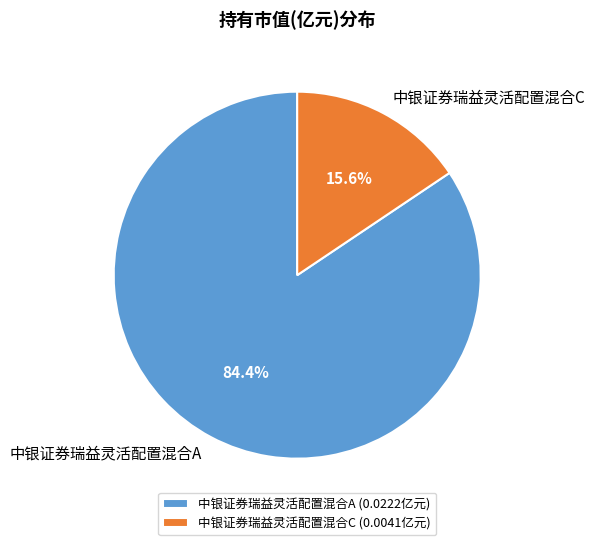

Which has a higher value, 中银证券瑞益灵活配置混合C or 中银证券瑞益灵活配置混合A?

中银证券瑞益灵活配置混合A